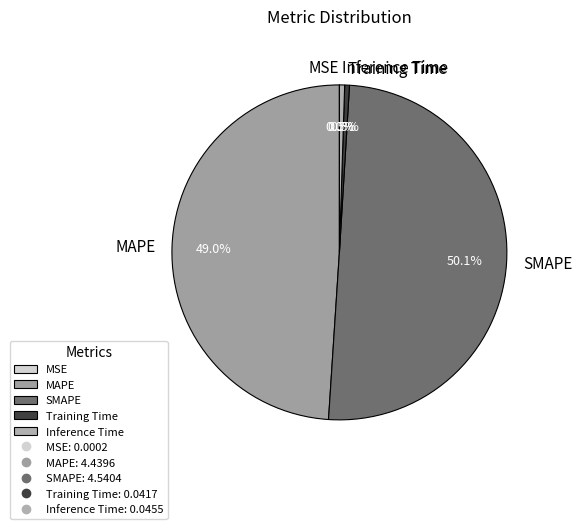

What portion of the pie excludes MAPE?

51.0%